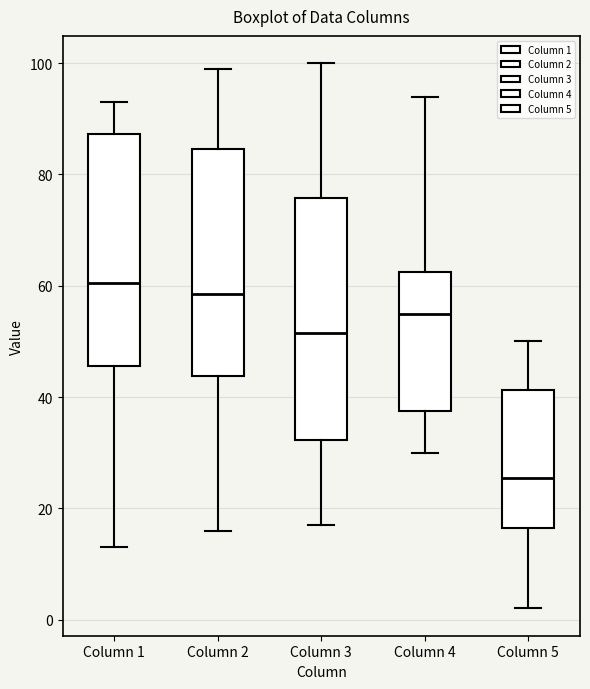

Reading left to right, read every box against the y-axis: the position of its median line, the range the box covers, and the ends of its whiskers. The values are not printed on the chart, so give them approximately, as read against the axis.

Column 1: median 60, box 46 to 88, whiskers 14 to 94
Column 2: median 58, box 44 to 84, whiskers 16 to 100
Column 3: median 52, box 32 to 76, whiskers 18 to 100
Column 4: median 56, box 38 to 62, whiskers 30 to 94
Column 5: median 26, box 16 to 42, whiskers 2 to 50